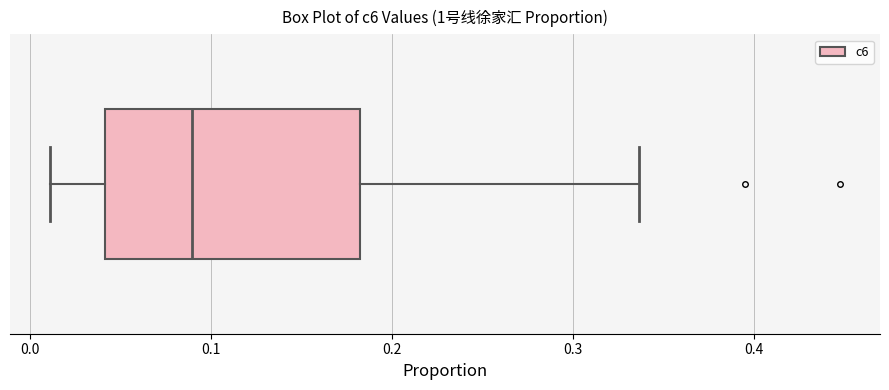

Where does the left whisker of the box end on the x-axis? The values are not printed on the chart, so give them approximately, as read against the axis.

0.01